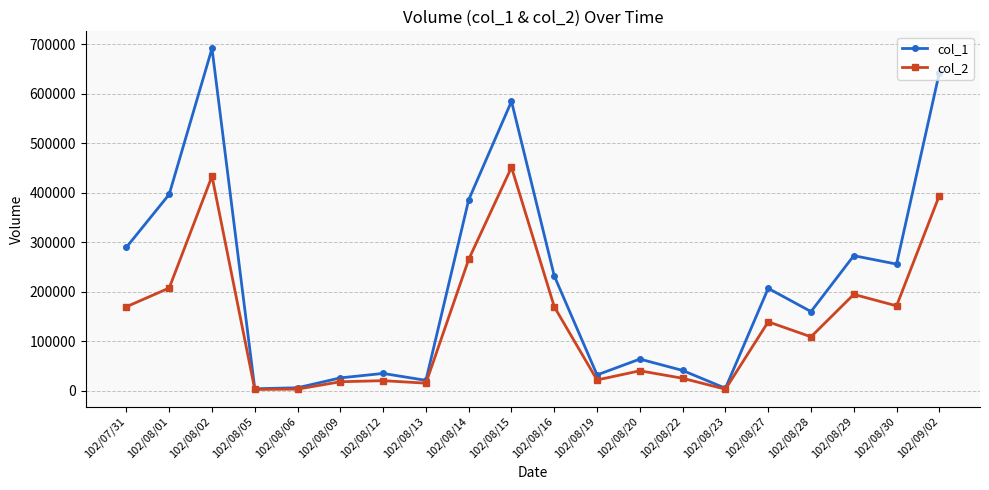

What is the label of the 17th point from the right?

102/08/05